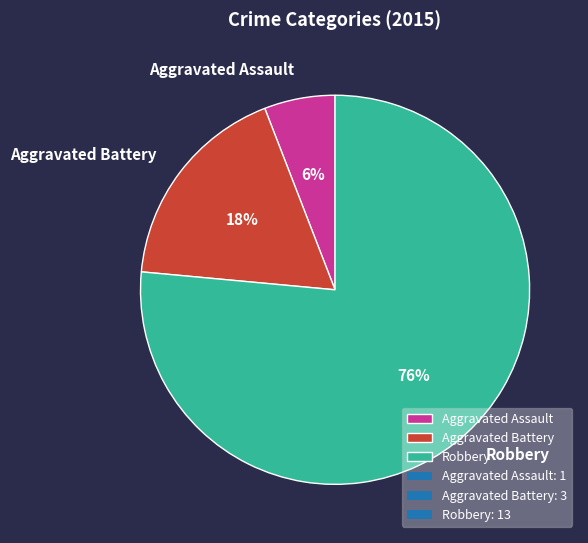

Which has a higher value, Aggravated Battery or Aggravated Assault?

Aggravated Battery